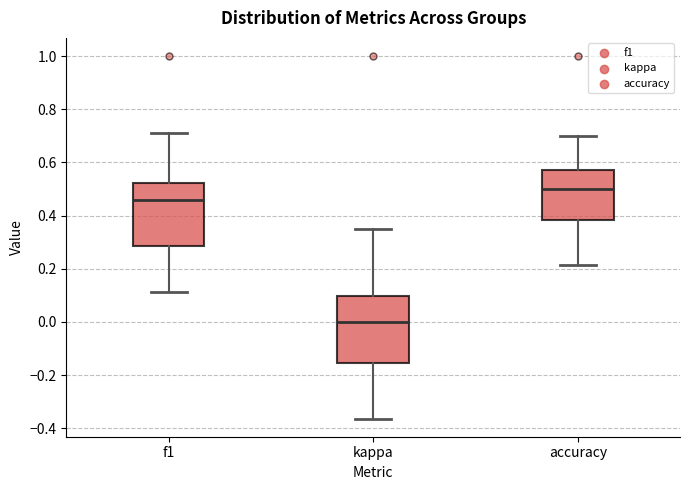

Reading left to right, transcribe this box plot: for each box, give where its median line is, the range the box spans, and where its two whiskers end, as read against the y-axis. The values are not printed on the chart, so give them approximately, as read against the axis.

f1: median 0.46, box 0.28 to 0.52, whiskers 0.12 to 0.70
kappa: median 0.00, box -0.16 to 0.10, whiskers -0.36 to 0.34
accuracy: median 0.50, box 0.38 to 0.58, whiskers 0.22 to 0.70